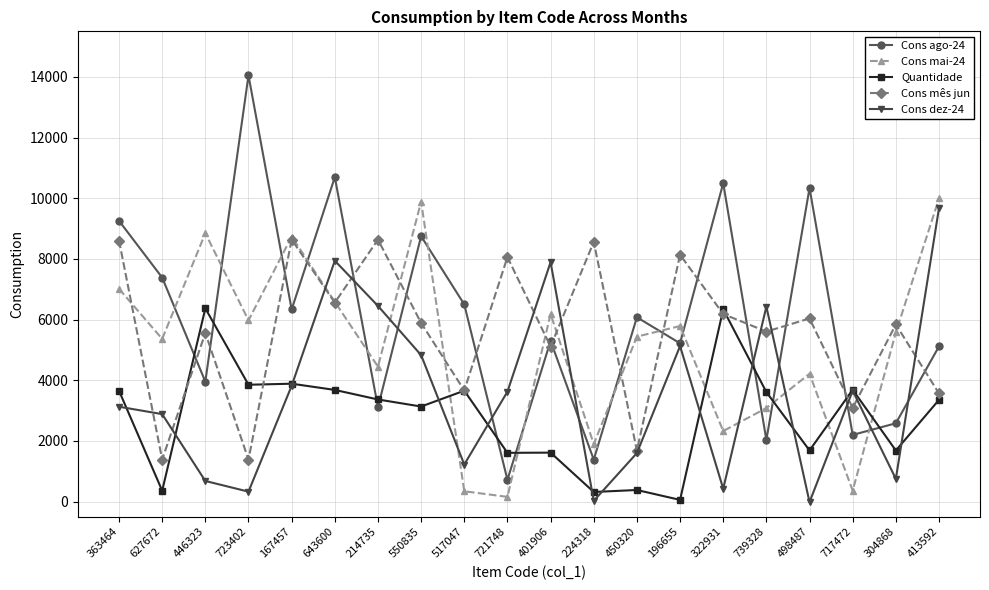

Between 450320 and 717472, which series saw the biggest shift?

Cons mai-24